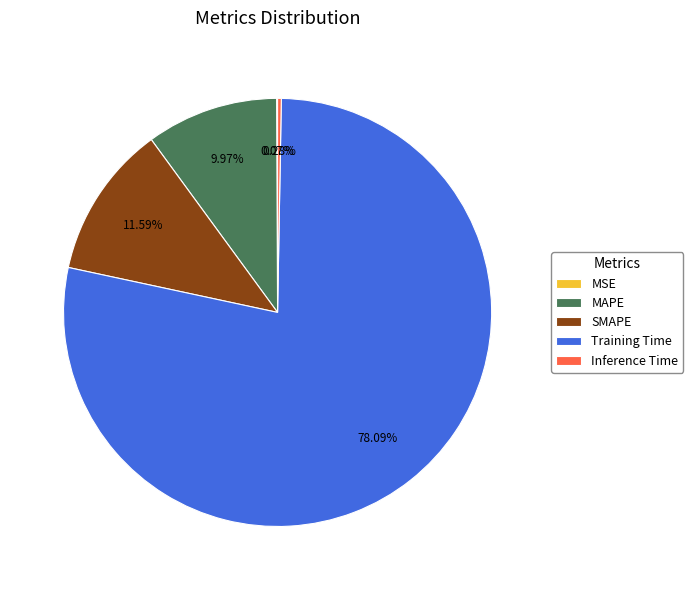

What is the largest slice in the pie chart?

Training Time